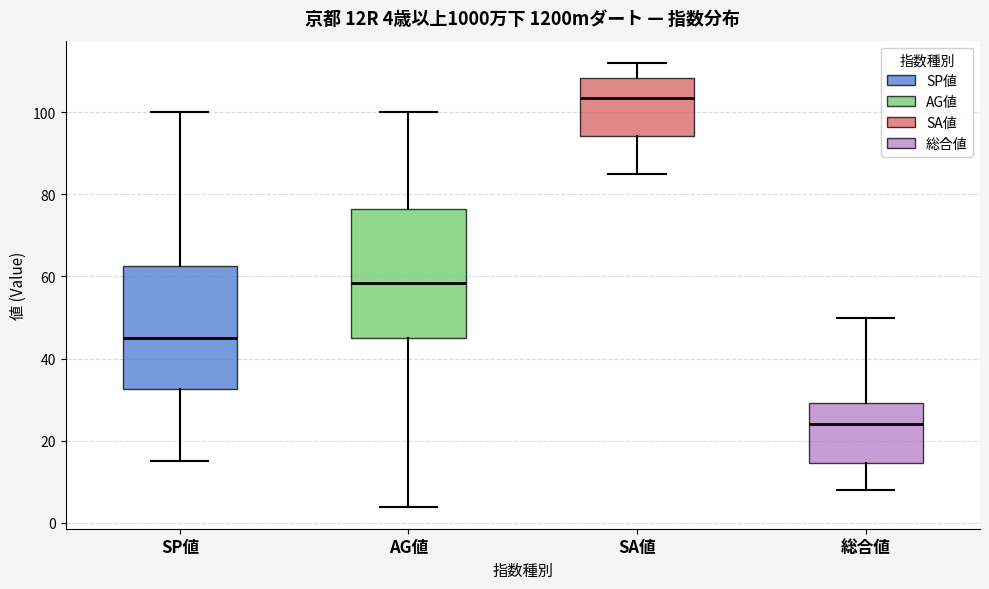

Which box has the highest median line?

SA値